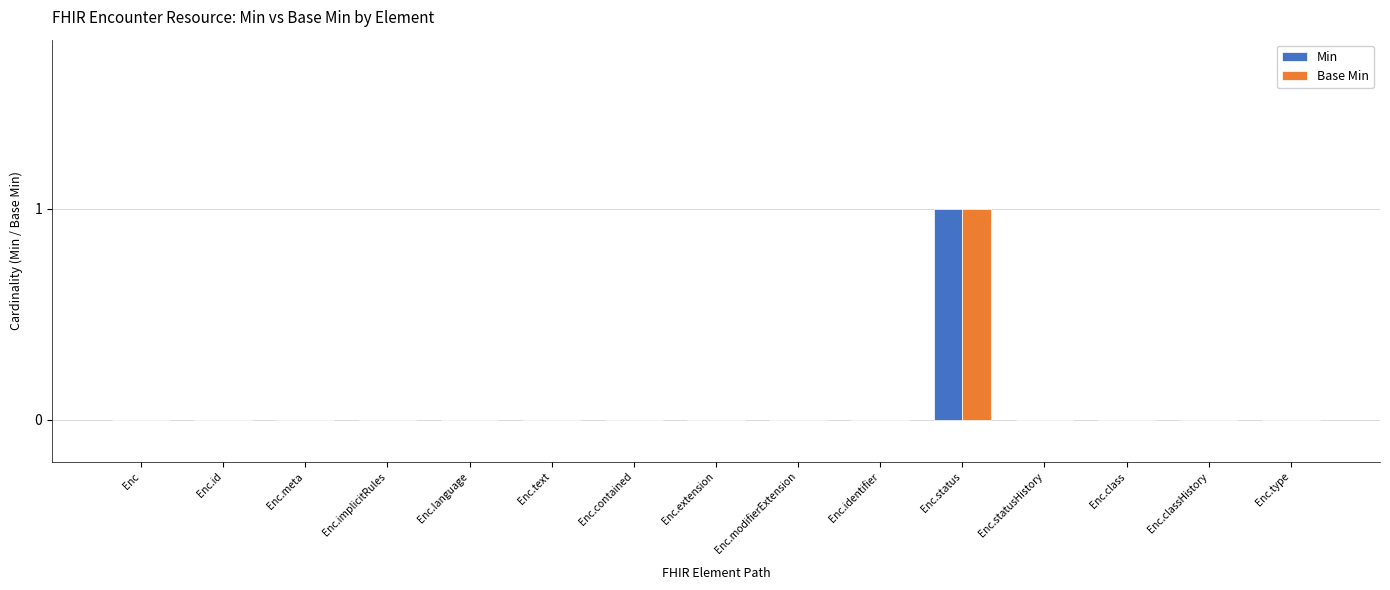

At which category is the sum across all series the highest?

Enc.status